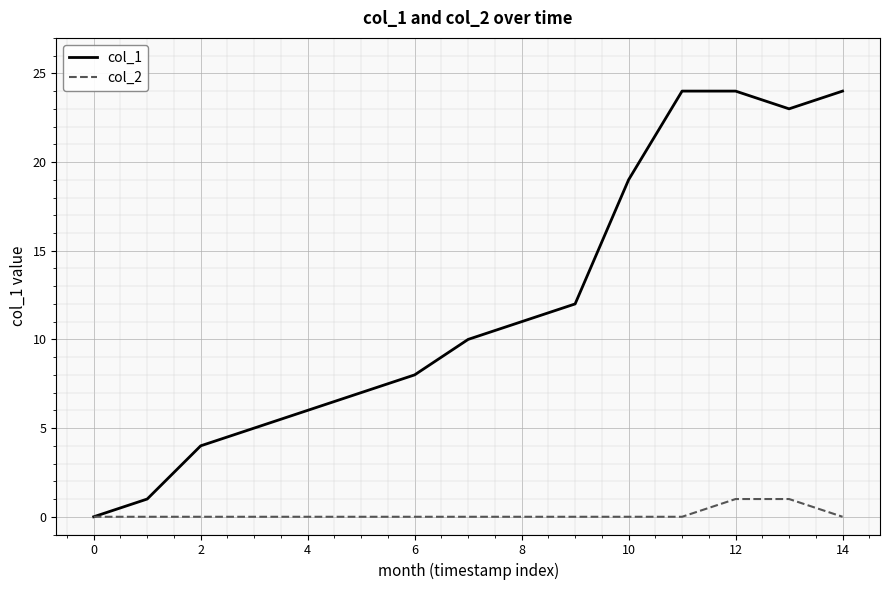

What is the maximum value shown in the chart?

24